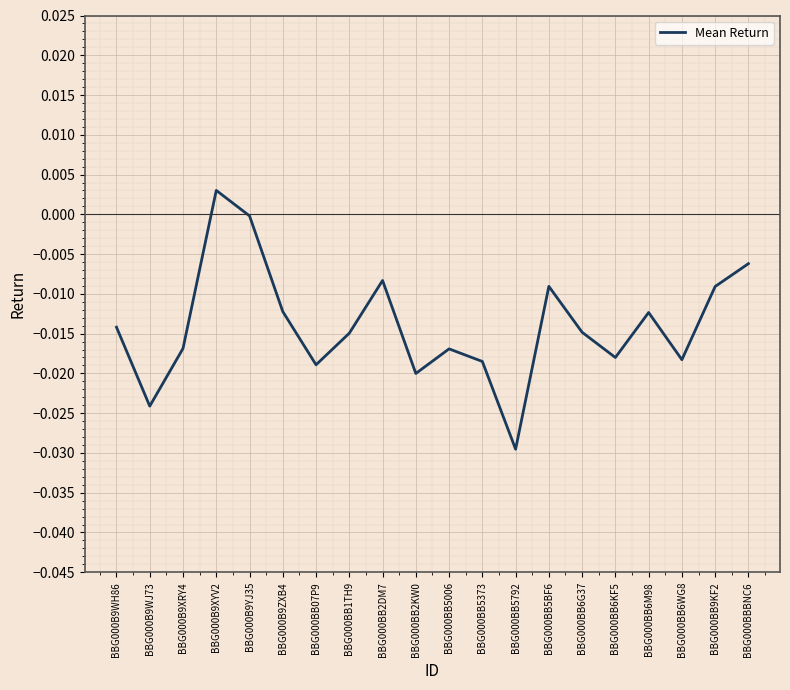

Between BBG000BB6M98 and BBG000B9WJ73, which is larger?

BBG000BB6M98